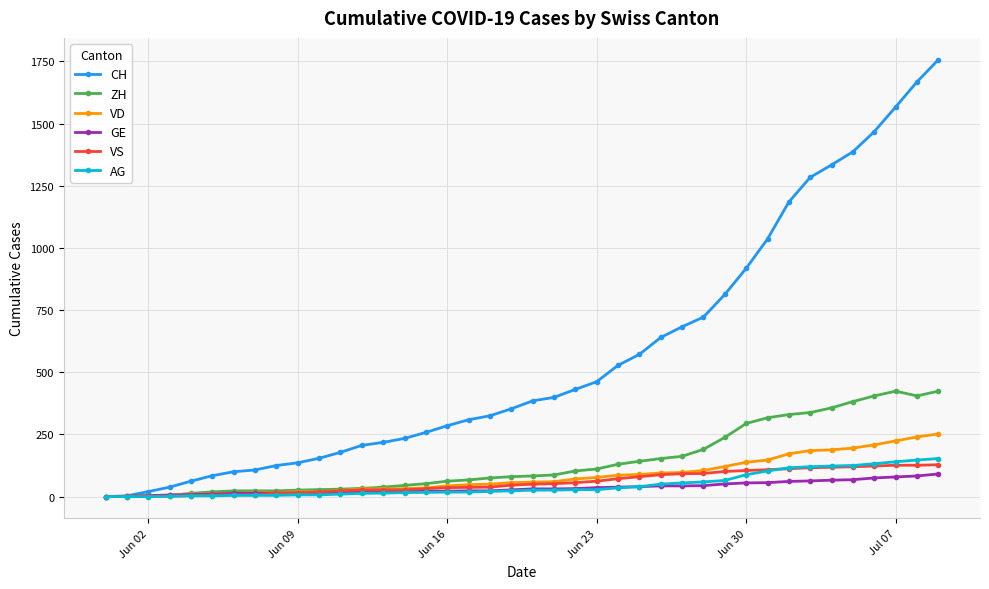

What is the maximum value shown in the chart?

1757